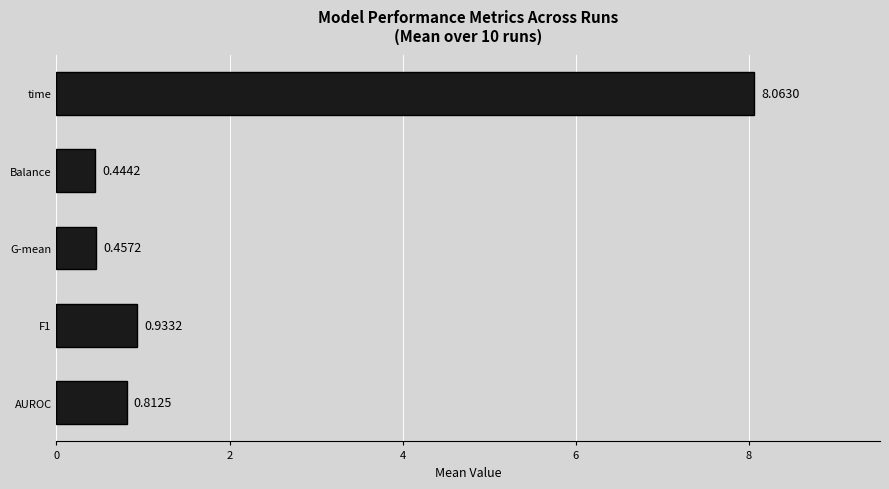

Which has a higher value, time or F1?

time